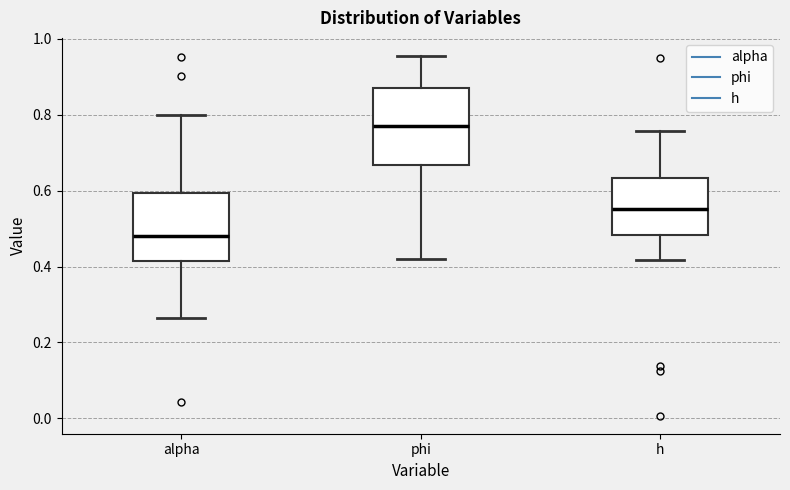

Reading left to right, transcribe this box plot: for each box, give where its median line is, the range the box spans, and where its two whiskers end, as read against the y-axis. The values are not printed on the chart, so give them approximately, as read against the axis.

alpha: median 0.48, box 0.42 to 0.60, whiskers 0.26 to 0.80
phi: median 0.78, box 0.66 to 0.88, whiskers 0.42 to 0.96
h: median 0.56, box 0.48 to 0.64, whiskers 0.42 to 0.76